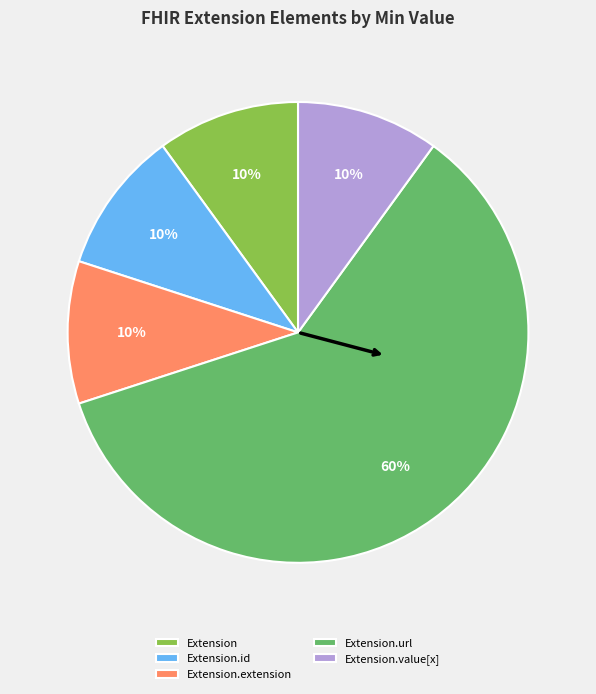

Which slice is the largest?

Extension.url